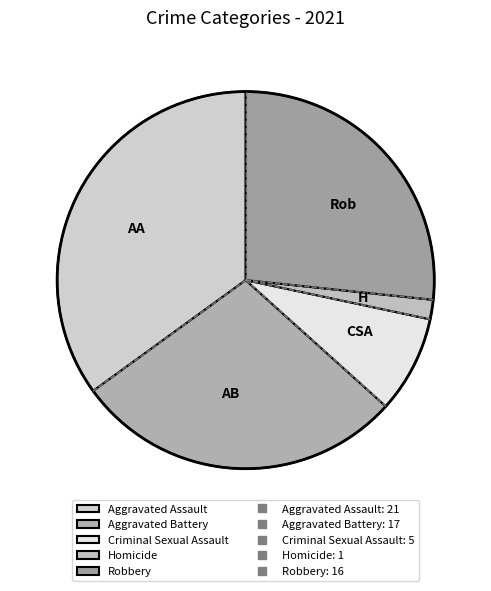

How many slices are in this pie chart?

5